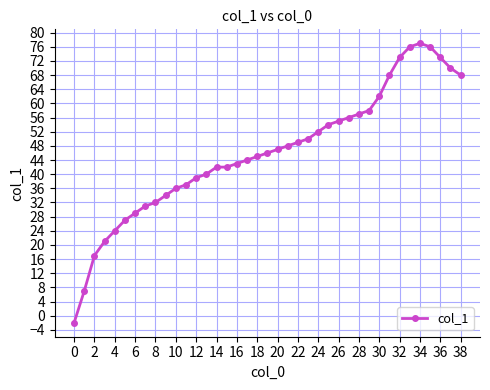

What is the minimum value shown in the chart?

-2